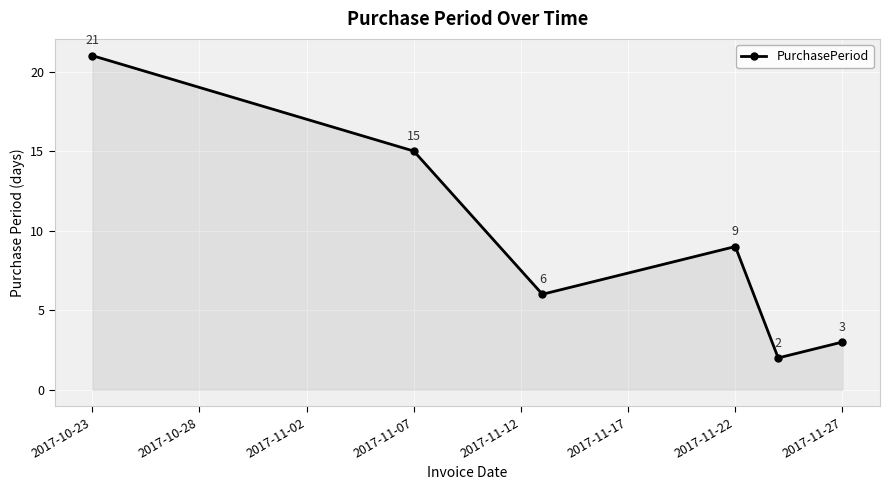

What is the sum of all values?

56